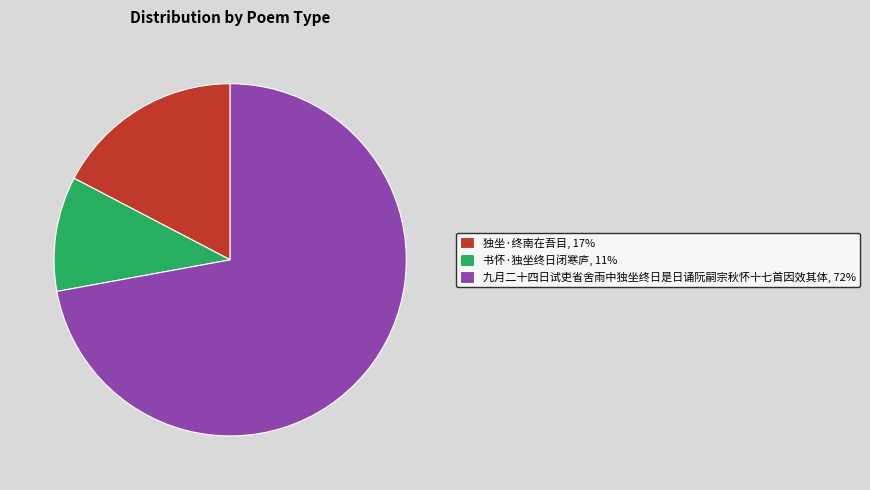

Is it true that 独坐·终南在吾目, 17% is 28% of the pie?

False